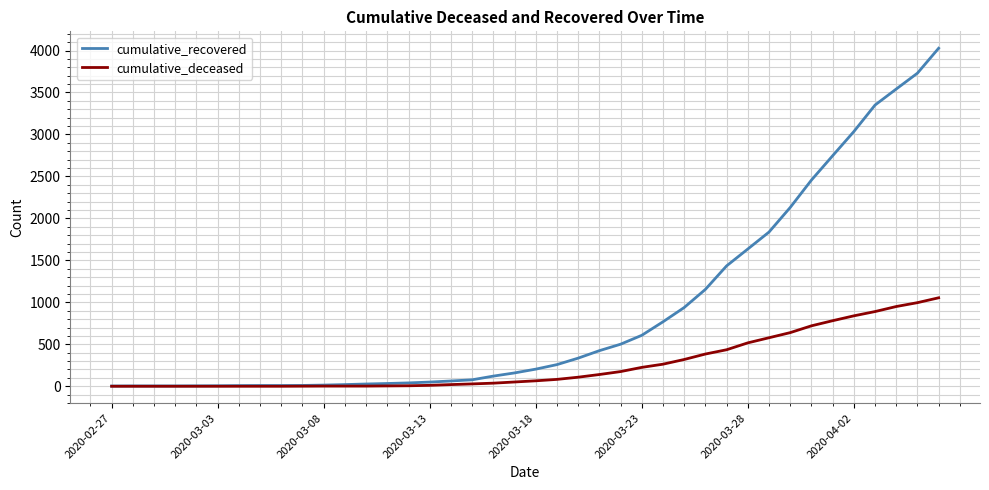

What is the highest value of the cumulative_deceased series?

1054